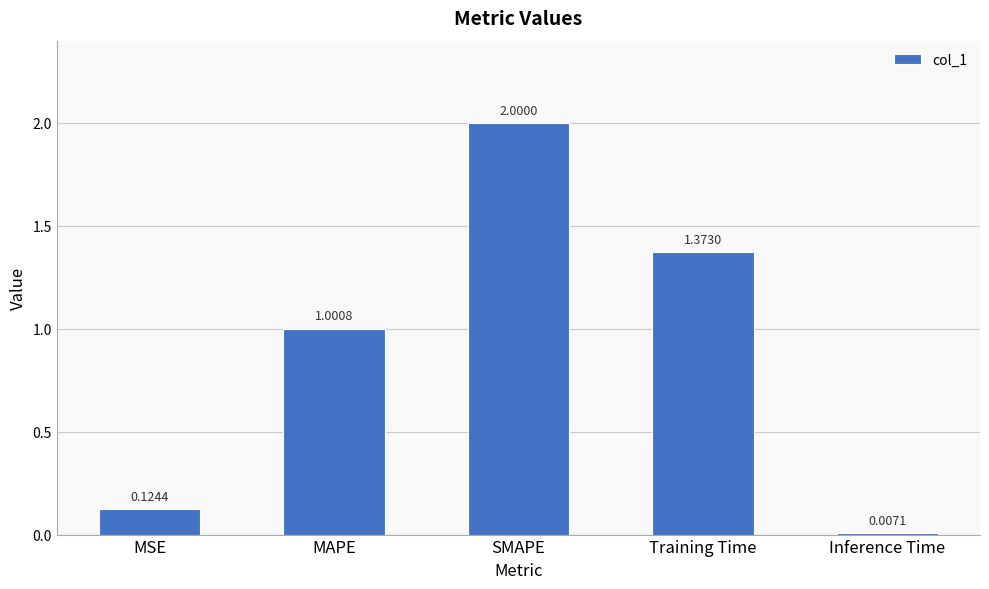

Approximately how many times larger is the value at MAPE compared to SMAPE?

0.5